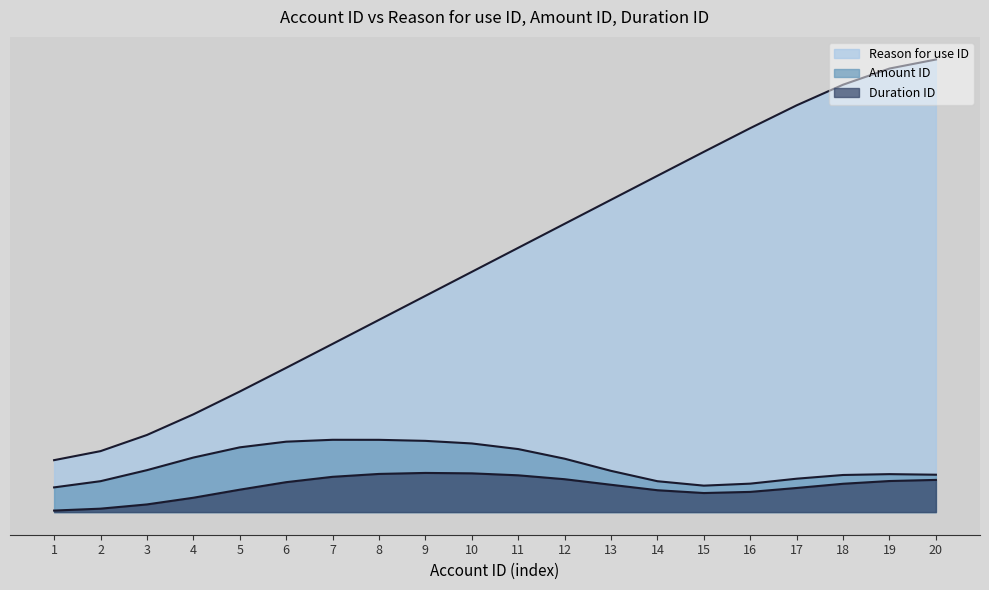

At which label does Reason for use ID reach its peak?

20